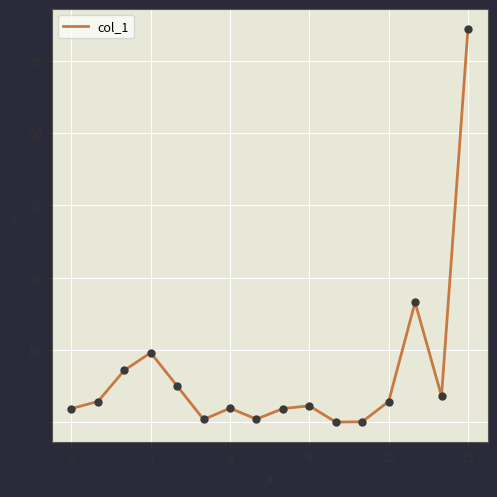

What is the difference between the maximum and minimum values?

81.6